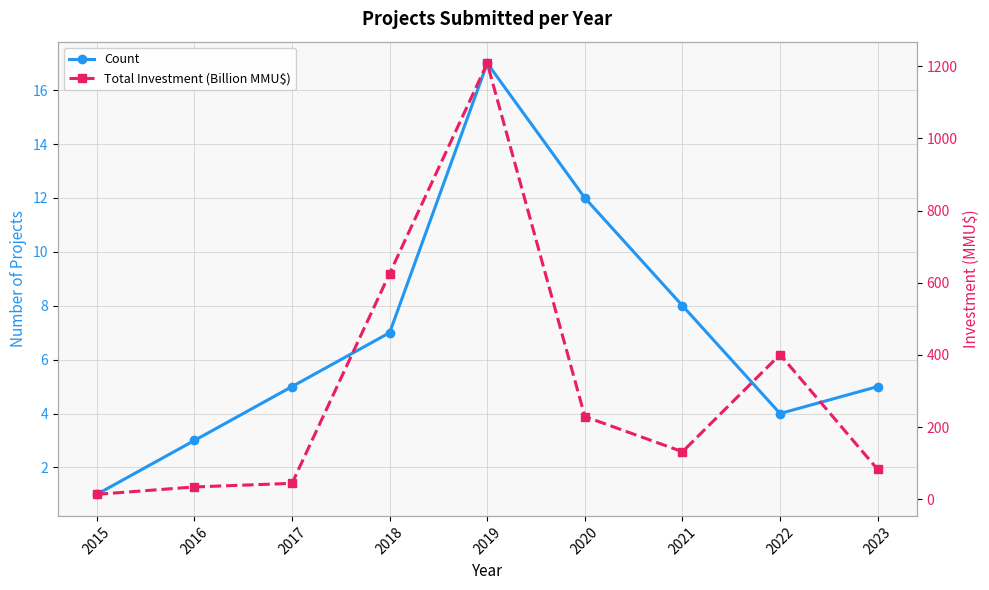

Reading left to right, transcribe all the data shown in this chart.

Count: 2015=1.0	2016=3.0	2017=5.0	2018=7.0	2019=17.0	2020=12.0	2021=8.0	2022=4.0	2023=5.0
Total Investment (Billion MMU$): 2015=13.5	2016=34.0	2017=44.0	2018=625.7	2019=1208.6	2020=229.1	2021=131.7	2022=401.0	2023=82.5